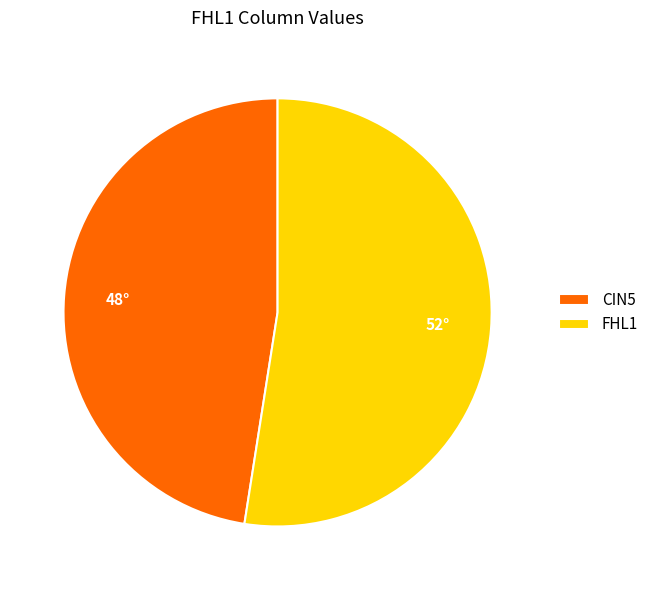

Between CIN5 and FHL1, which is larger?

FHL1